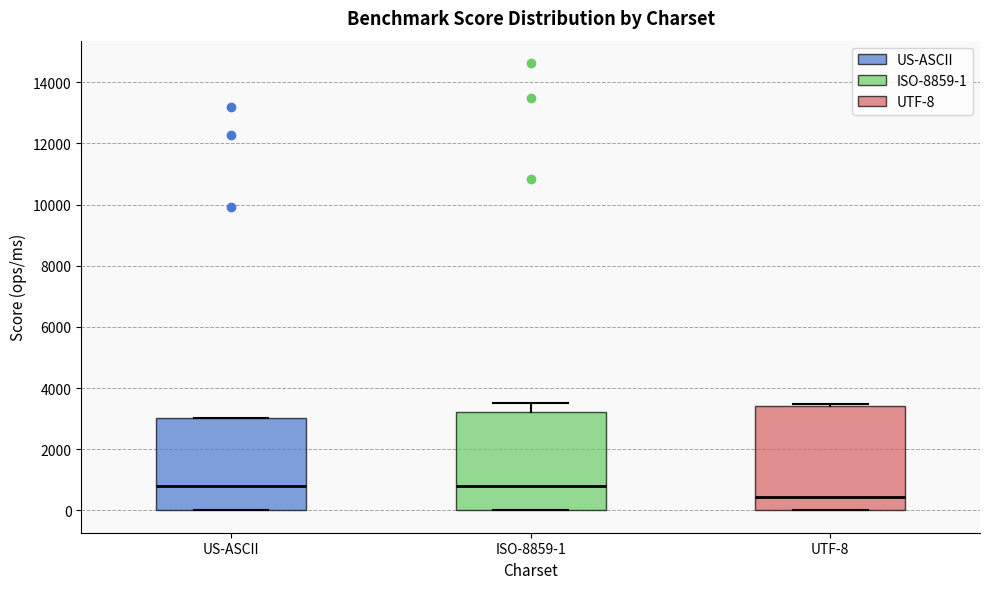

Reading left to right, transcribe this box plot: for each box, give where its median line is, the range the box spans, and where its two whiskers end, as read against the y-axis. The values are not printed on the chart, so give them approximately, as read against the axis.

US-ASCII: median 800, box 0 to 3000, whiskers 0 to 3000
ISO-8859-1: median 800, box 0 to 3200, whiskers 0 to 3600
UTF-8: median 400, box 0 to 3400, whiskers 0 to 3400